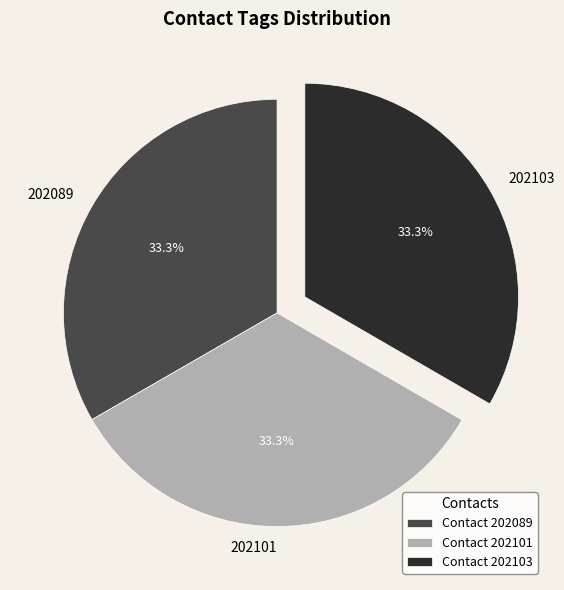

Approximately how many times larger is the value at 202103 compared to 202101?

1.0